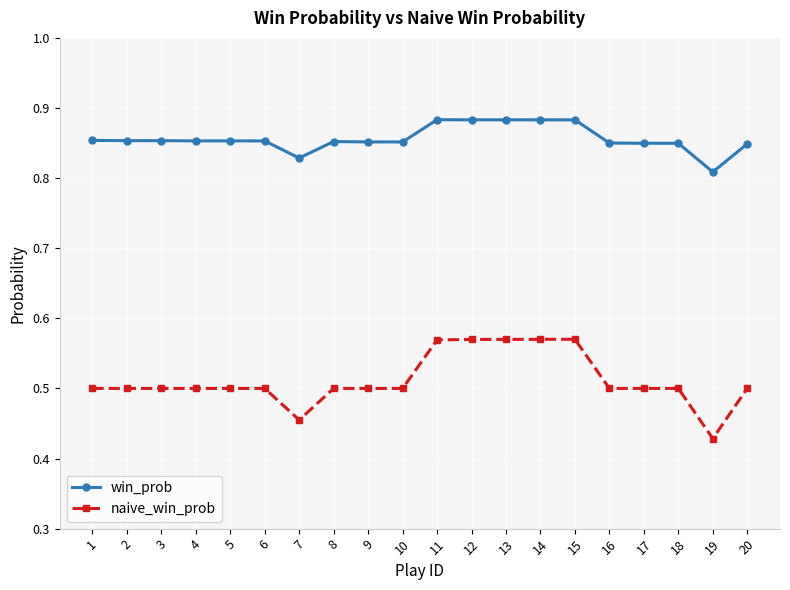

True or false: win_prob has more than 0 points higher than both neighbors.

True